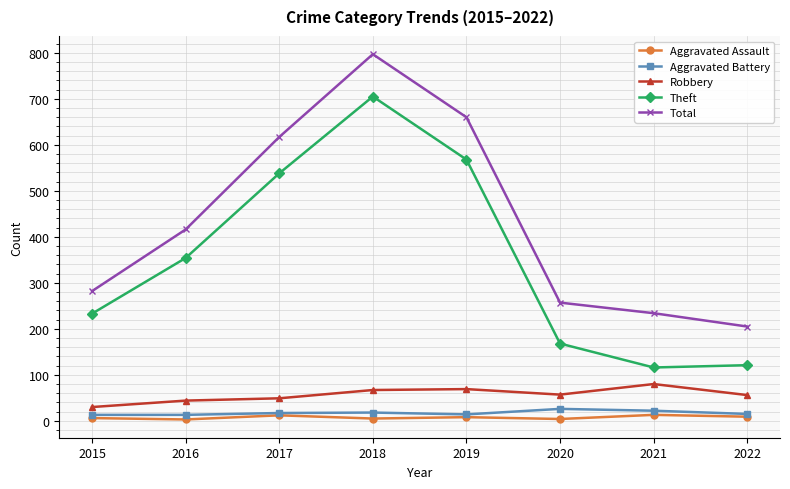

What is the minimum value for Total?

205